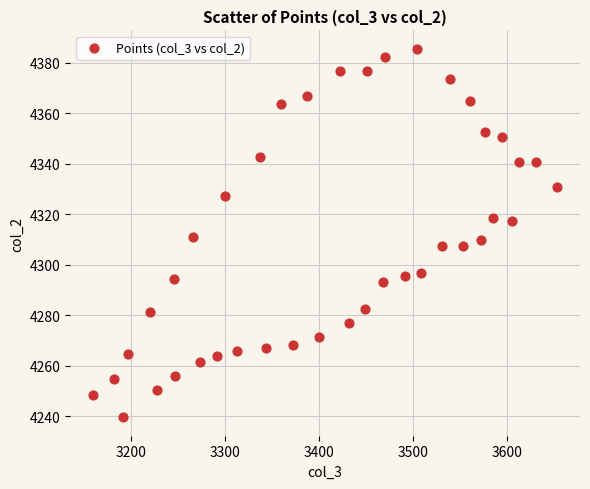

What is the range of Y values (max minus min)?

145.8